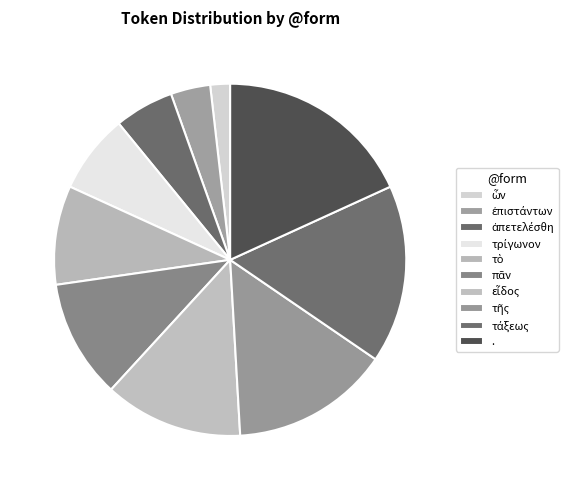

Is it true that ἐπιστάντων is 12% of the pie?

False